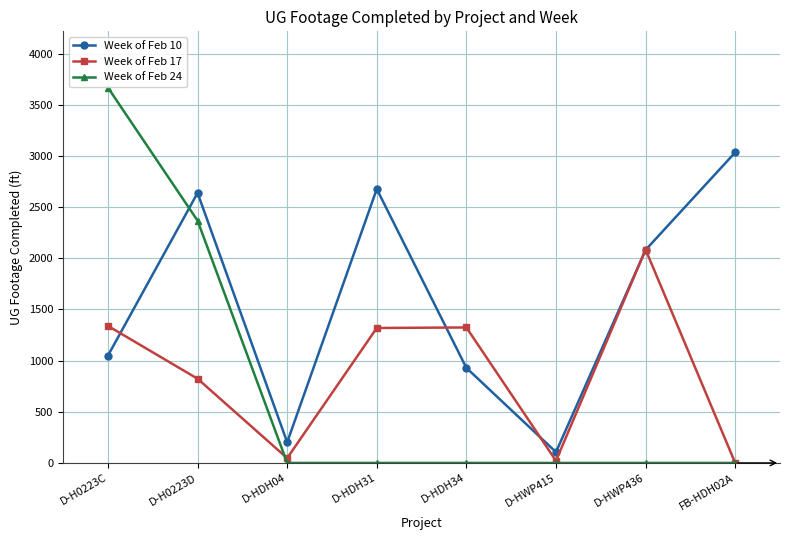

How many categories are shown in the chart?

8